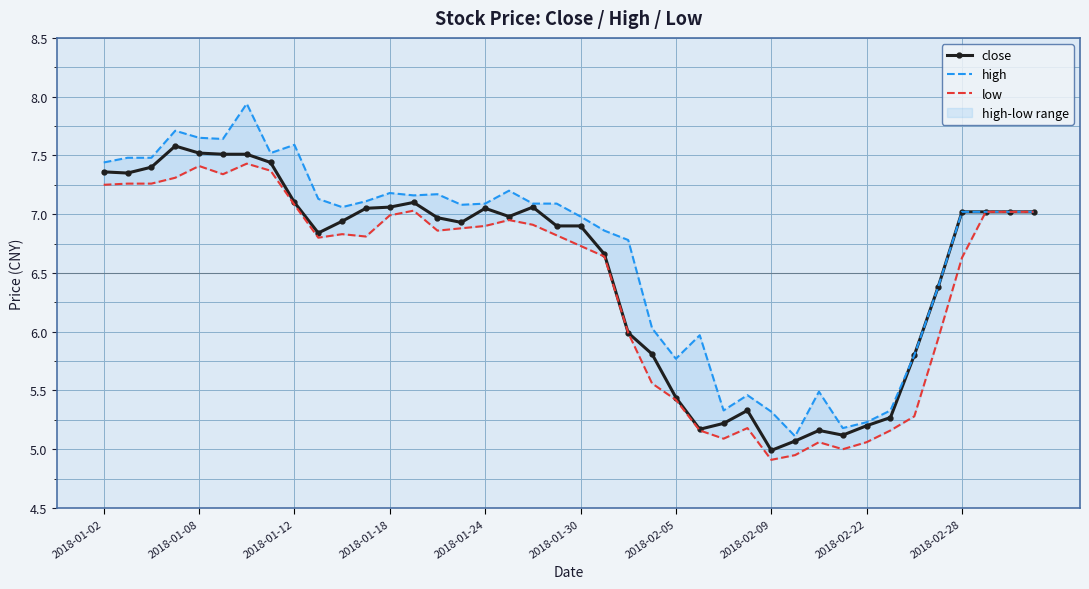

The value of close at 2018-02-22 is 5.2. True or false?

True